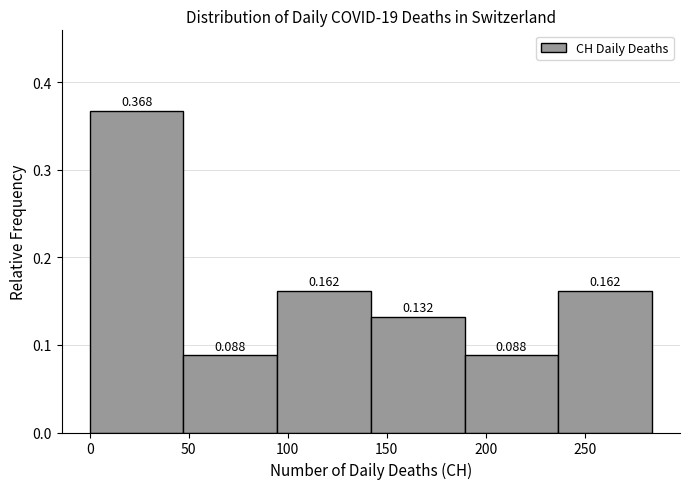

Which range on the x-axis has the tallest bar?

0 to 45